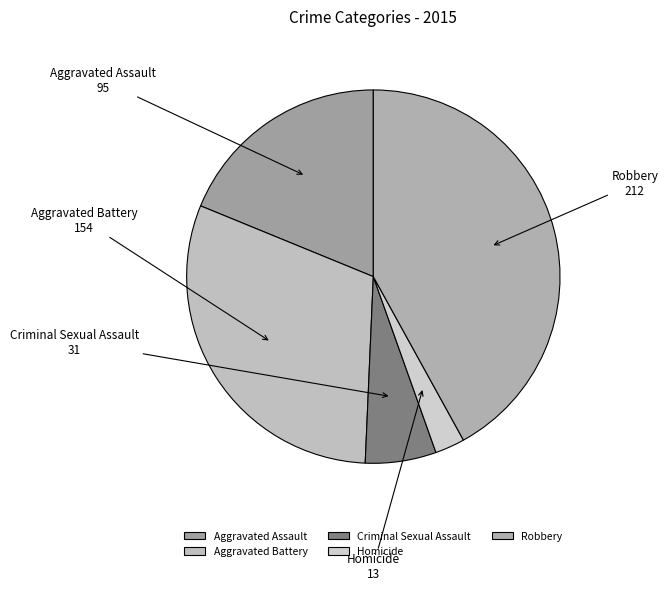

What is the smallest slice in the pie chart?

Homicide